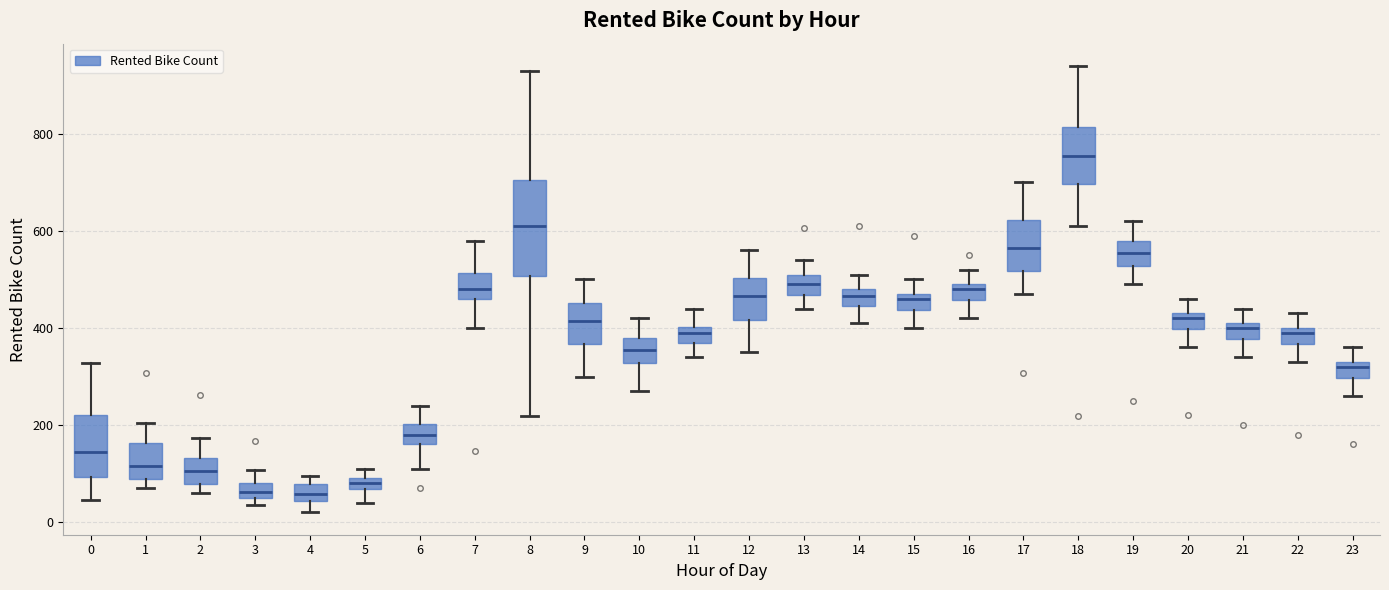

Where does the upper whisker of the box at x = 18 end on the y-axis? The values are not printed on the chart, so give them approximately, as read against the axis.

940